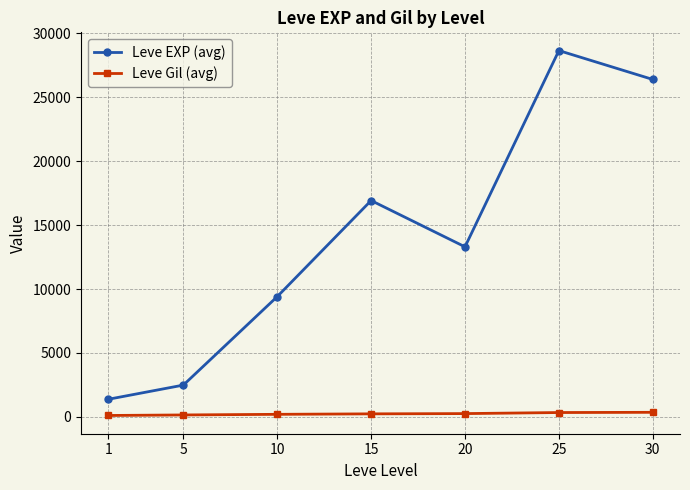

True or false: Leve EXP (avg) has more than 1 points higher than both neighbors.

True